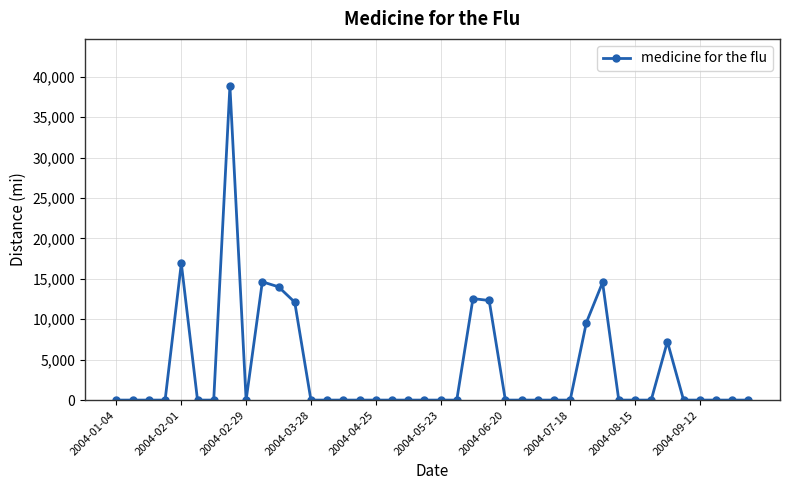

What is the greatest value displayed?

38852.4